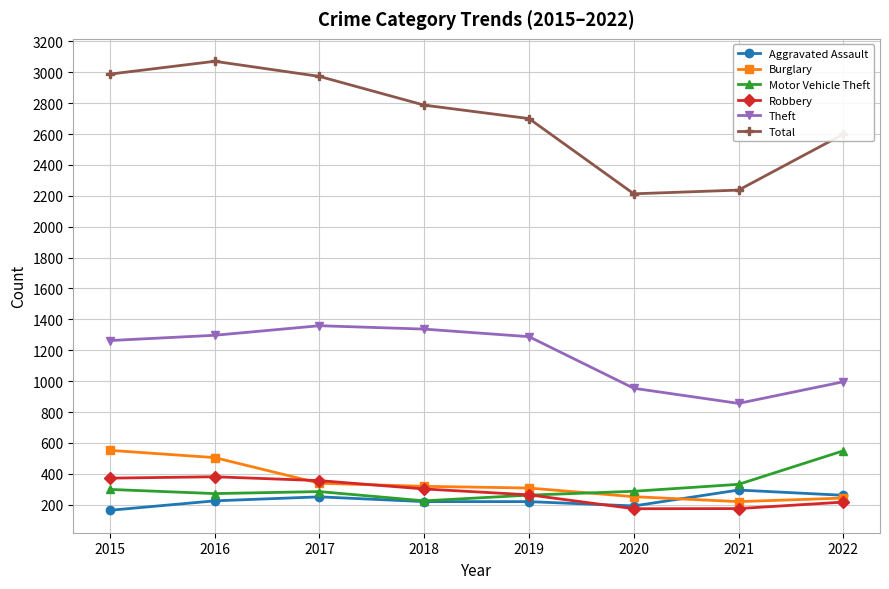

Which series has the largest total across all categories?

Total